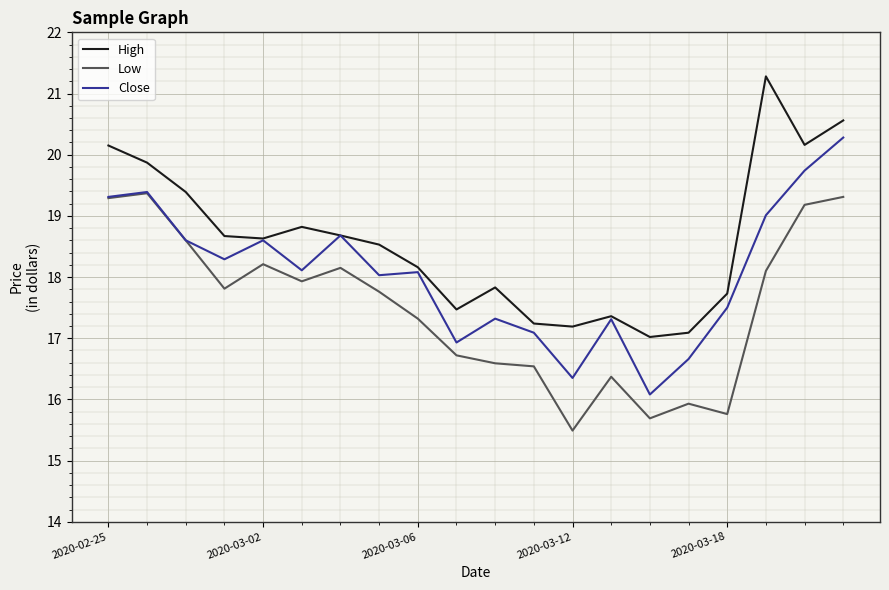

True or false: High and Low intersect in this chart.

False